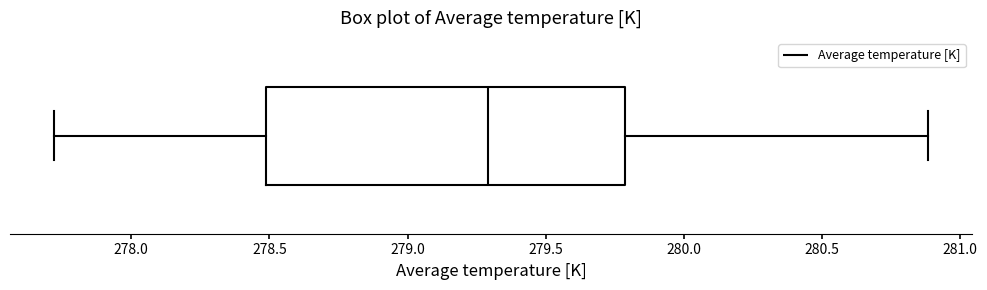

Read this box plot against the x-axis: the position of the median line, the range covered by the box, and the ends of both whiskers. The values are not printed on the chart, so give them approximately, as read against the axis.

median 279.3, box 278.5 to 279.8, whiskers 277.7 to 280.9